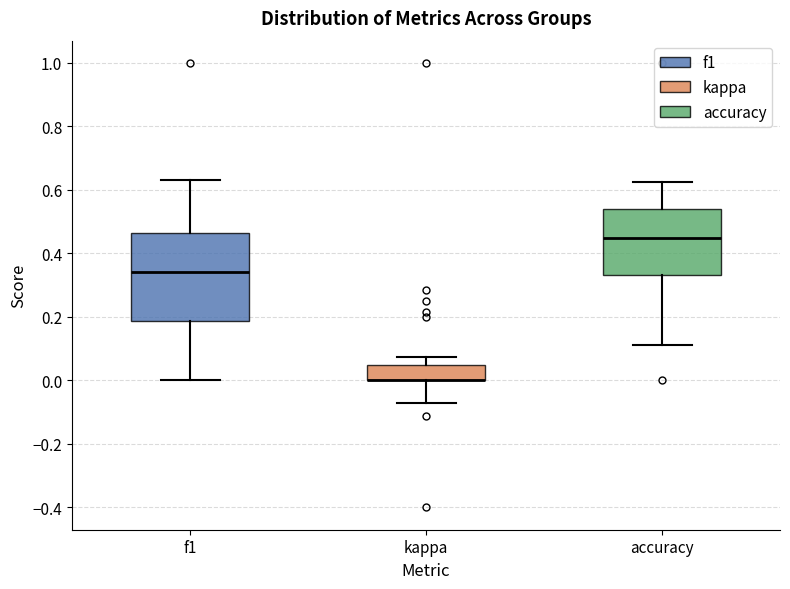

Which box is the tallest, from its lower edge to its upper edge?

f1